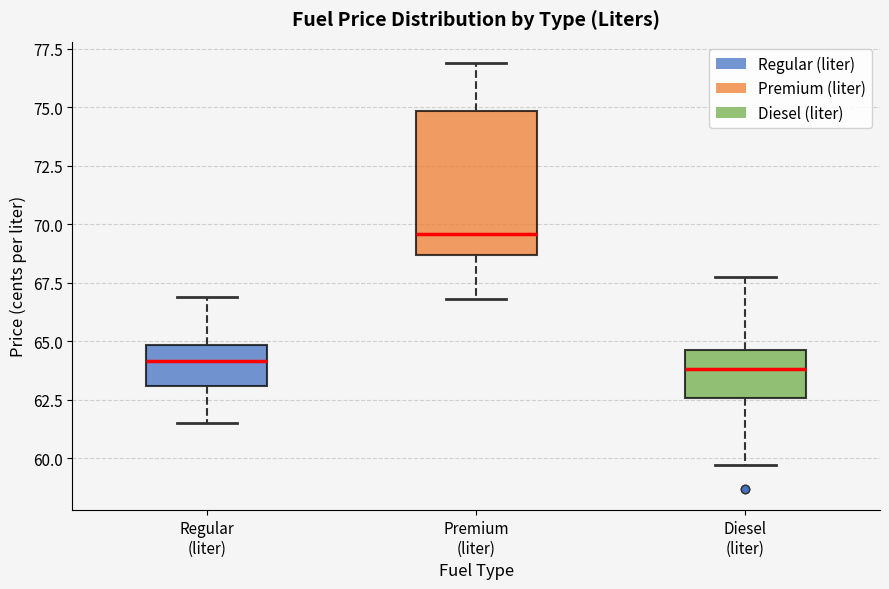

Which box is the tallest, from its lower edge to its upper edge?

Premium (liter)